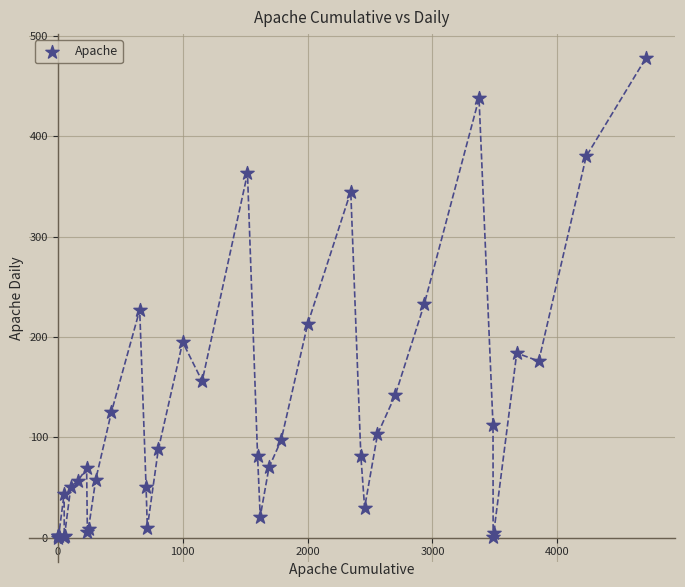

What Y value in the scatter plot is closest to 239?

233